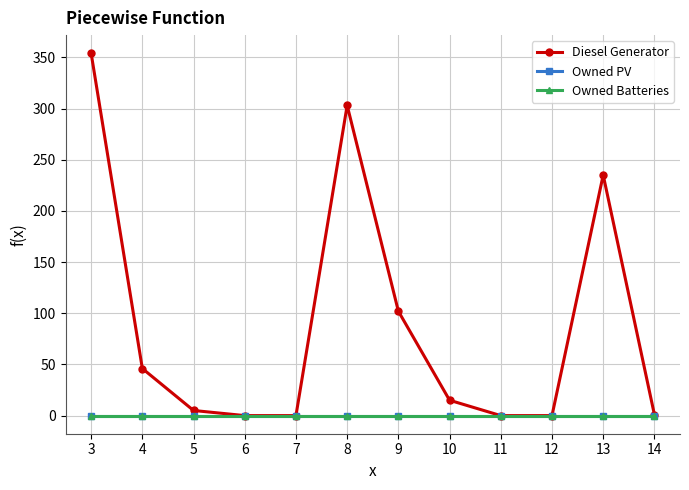

Reading left to right, extract all data points from this chart.

Diesel Generator: 354	46	5	0	0	303	102	15	0	0	235	1
Owned PV: 0	0	0	0	0	0	0	0	0	0	0	0
Owned Batteries: 0	0	0	0	0	0	0	0	0	0	0	0